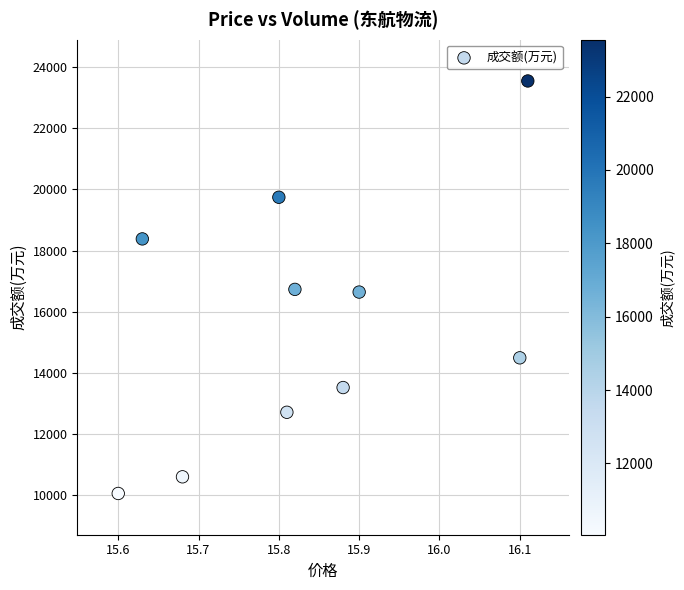

What is the range of Y values (max minus min)?

13493